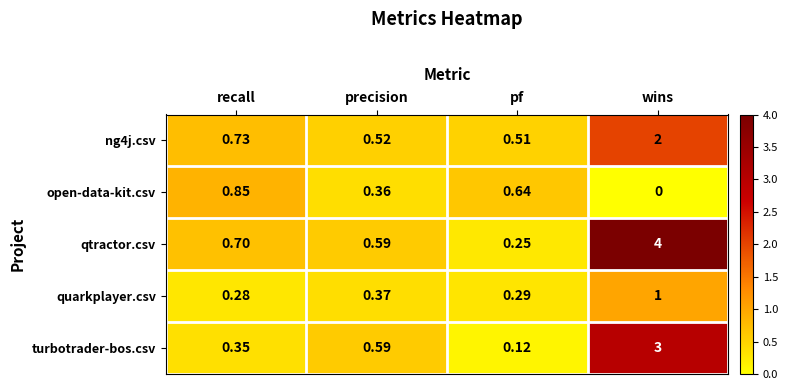

List the series in order of their peak value, lowest first.

open-data-kit.csv, quarkplayer.csv, ng4j.csv, turbotrader-bos.csv, qtractor.csv